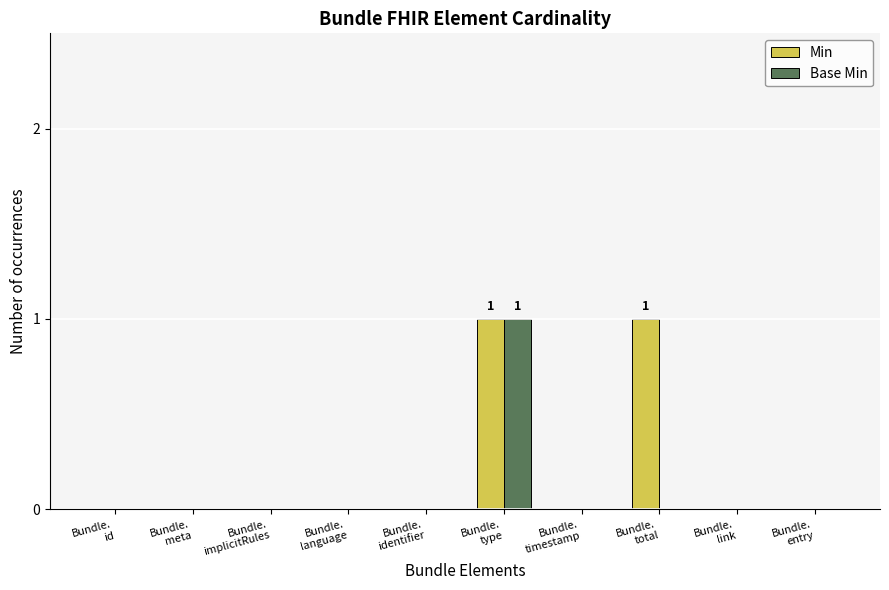

Which series has the largest total across all categories?

Min